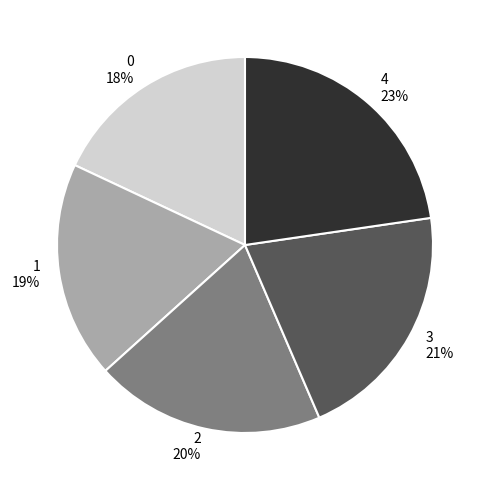

Between 1 and 3, which is larger?

3